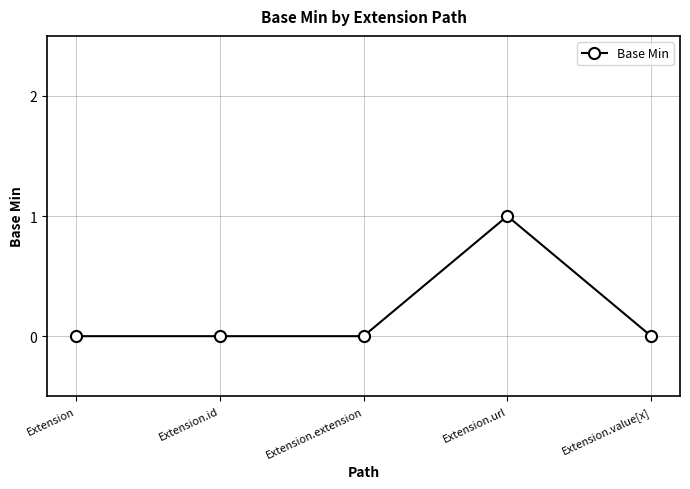

Count the number of categories in the chart.

5